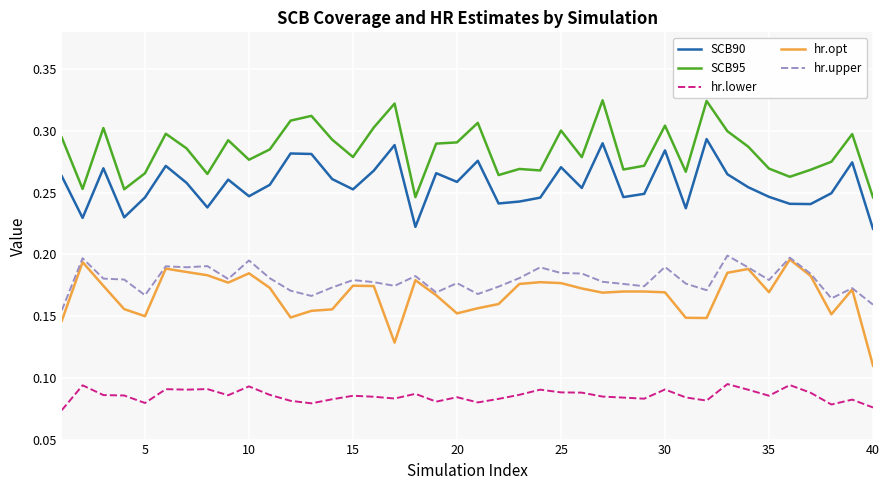

True or false: hr.lower and hr.upper cross at least once.

False